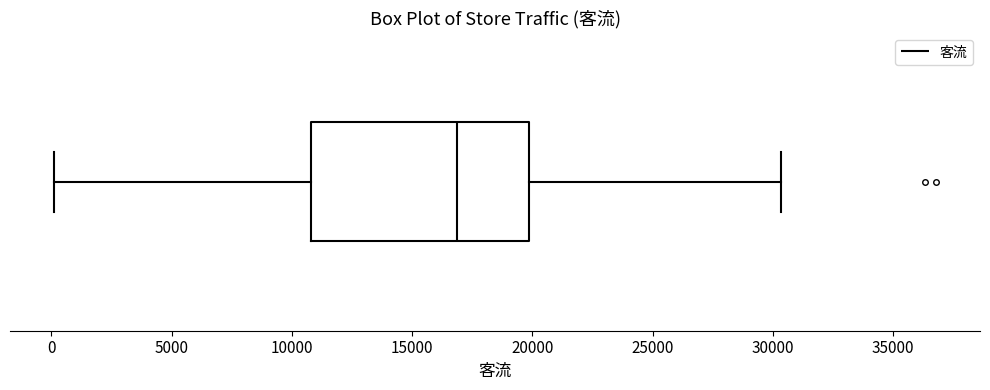

Read this box plot against the x-axis: the position of the median line, the range covered by the box, and the ends of both whiskers. The values are not printed on the chart, so give them approximately, as read against the axis.

median 17000, box 11000 to 20000, whiskers 0 to 30500